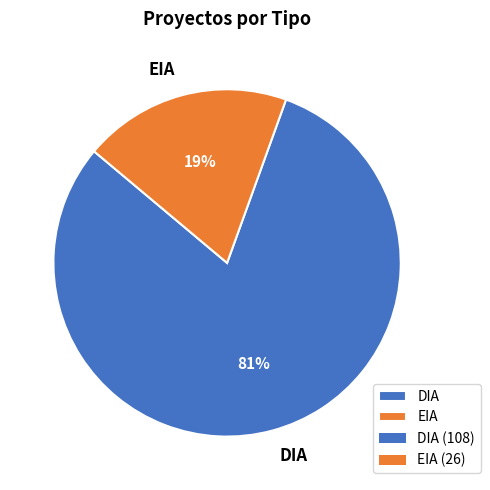

Which category has the smallest portion of the pie?

EIA